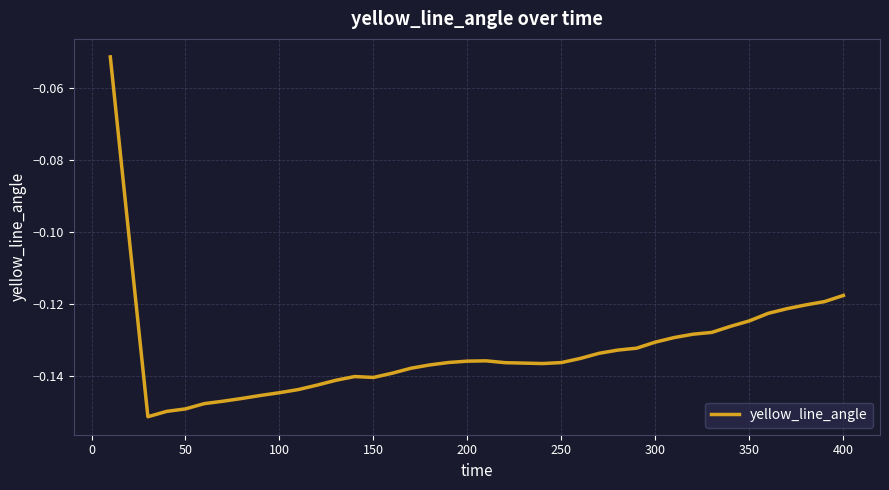

Reading left to right, extract all data points from this chart.

-0.1	-0.1	-0.2	-0.1	-0.1	-0.1	-0.1	-0.1	-0.1	-0.1	-0.1	-0.1	-0.1	-0.1	-0.1	-0.1	-0.1	-0.1	-0.1	-0.1	-0.1	-0.1	-0.1	-0.1	-0.1	-0.1	-0.1	-0.1	-0.1	-0.1	-0.1	-0.1	-0.1	-0.1	-0.1	-0.1	-0.1	-0.1	-0.1	-0.1